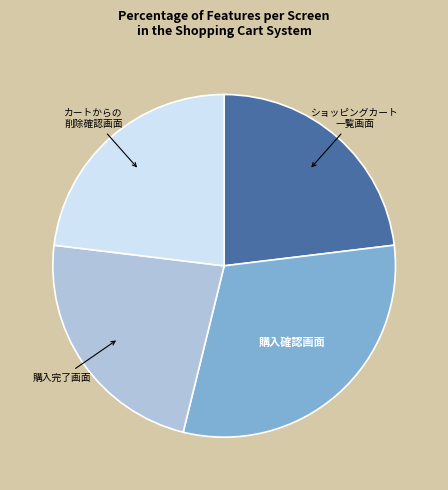

Is there any slice that represents more than half of the pie?

No